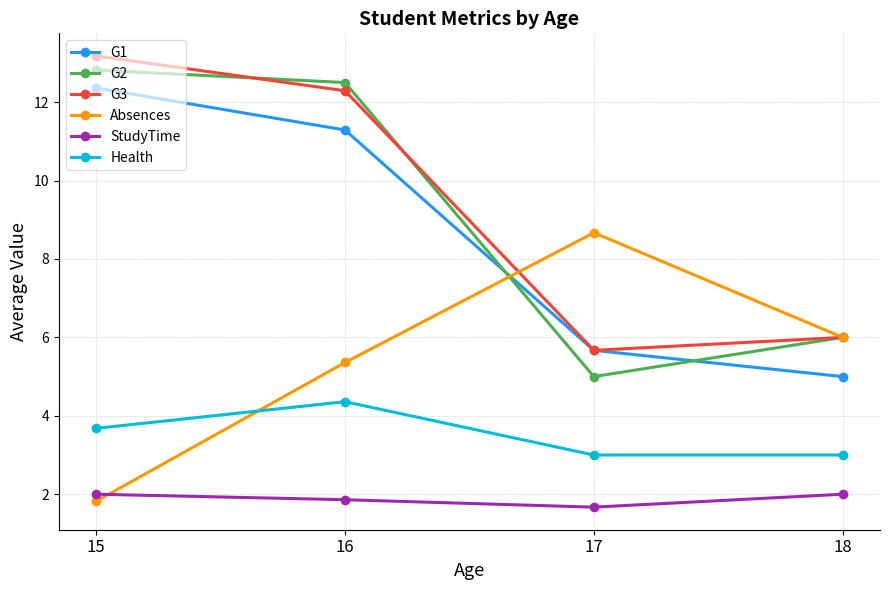

What is the difference between the Absences values at 16 and 17?

3.3